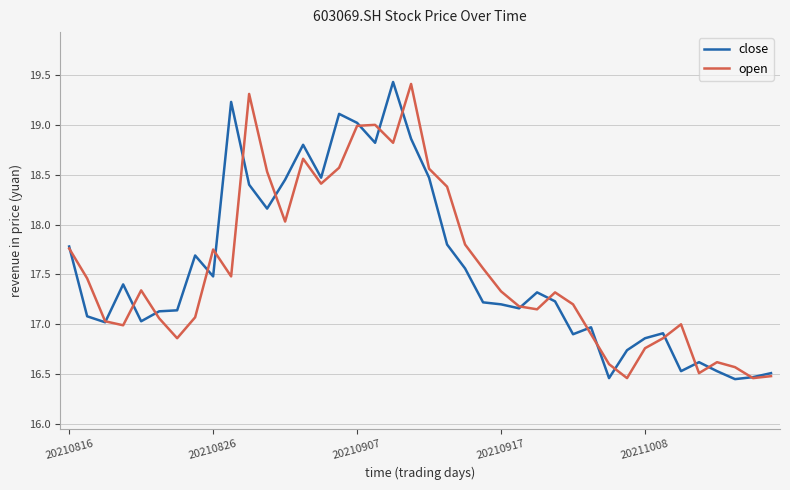

What is the maximum value shown in the chart?

19.4